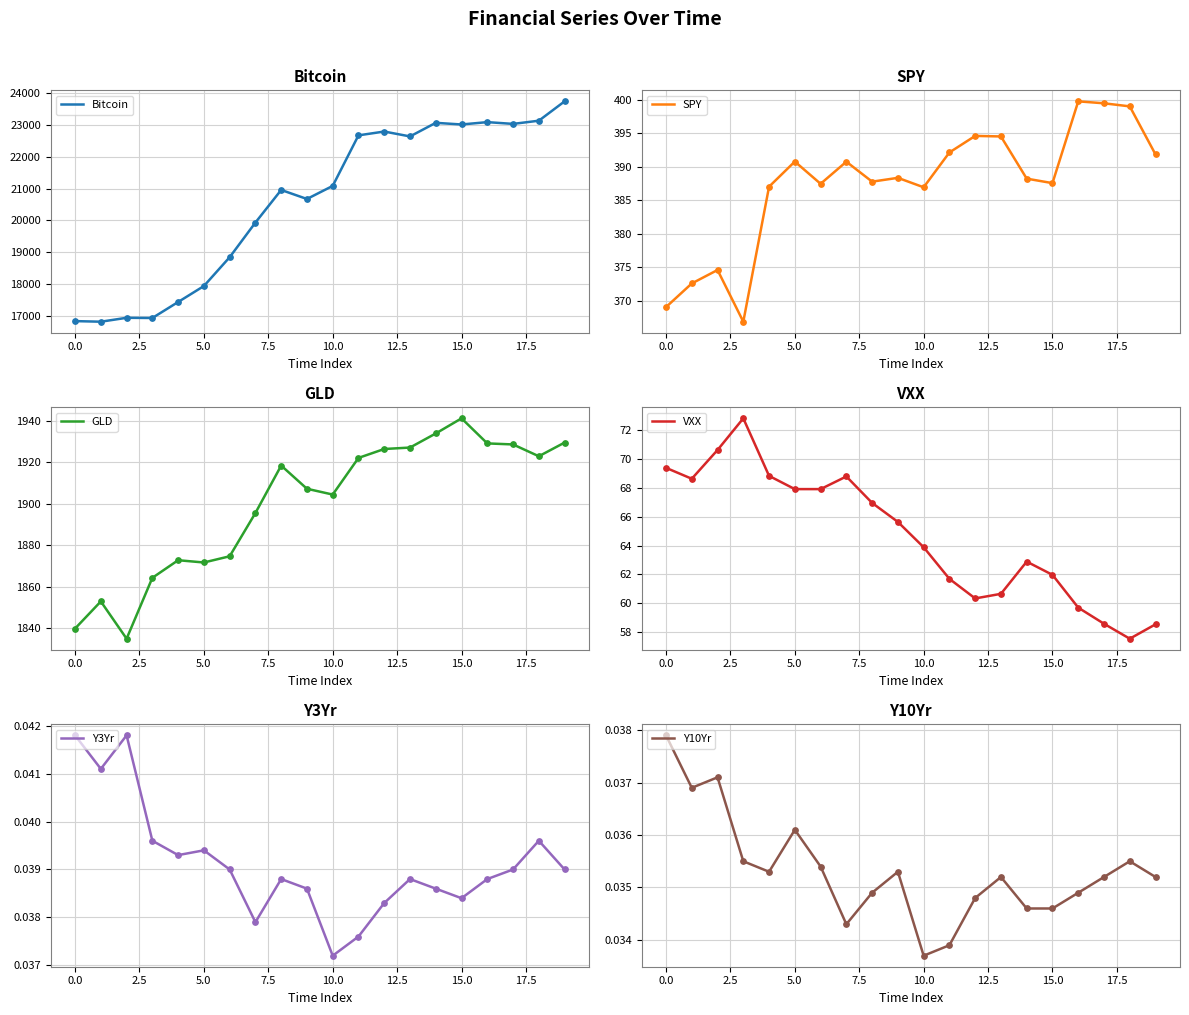

At how many categories does at least one series exceed 9400?

20